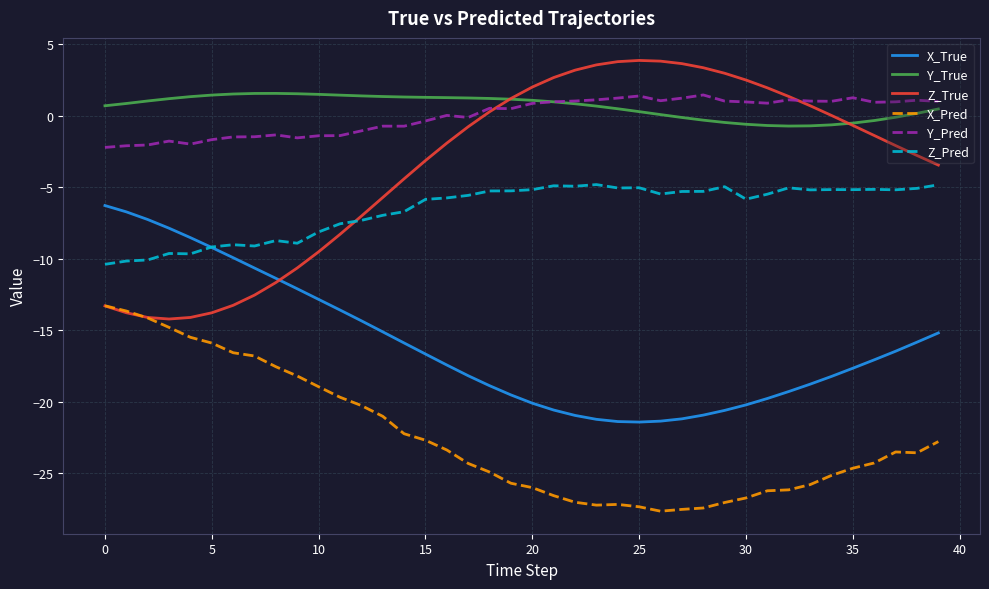

What is the maximum value for Y_Pred?

1.5